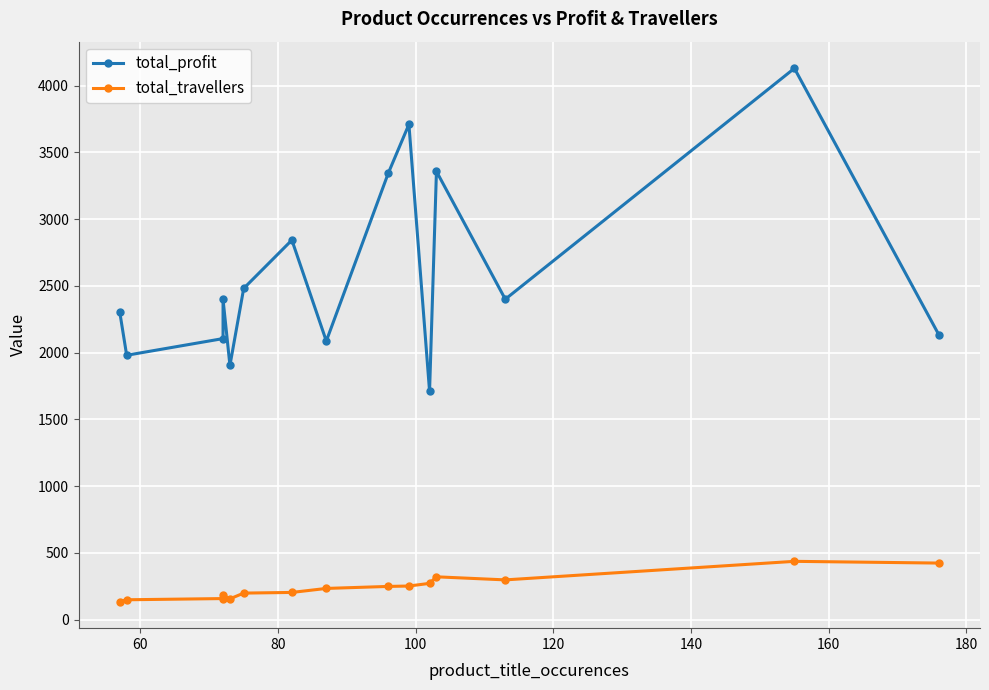

List the series in order of their overall mean, lowest first.

total_travellers, total_profit